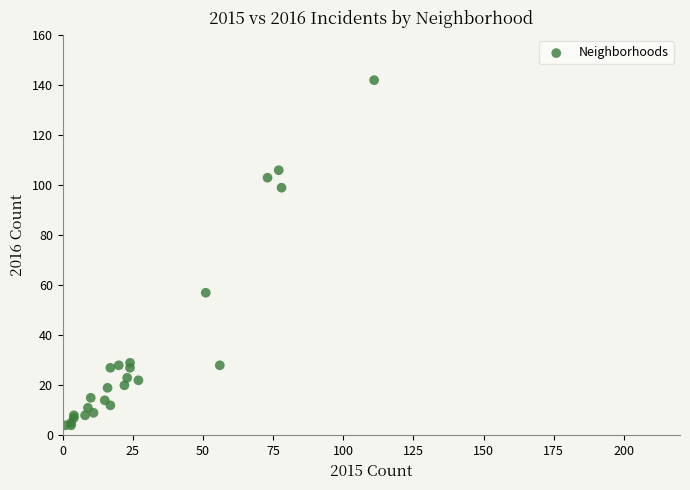

What Y value in the scatter plot is closest to 73?

57